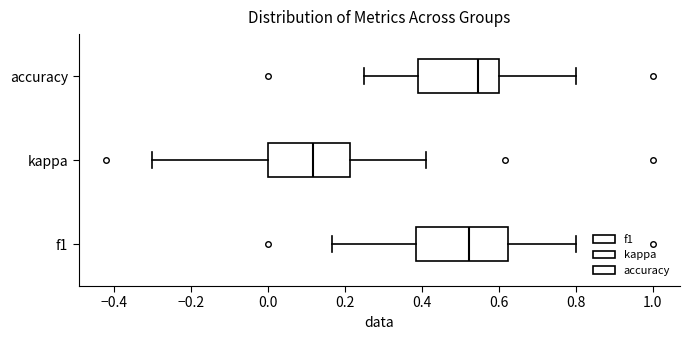

Which box's median line is the furthest to the right?

accuracy